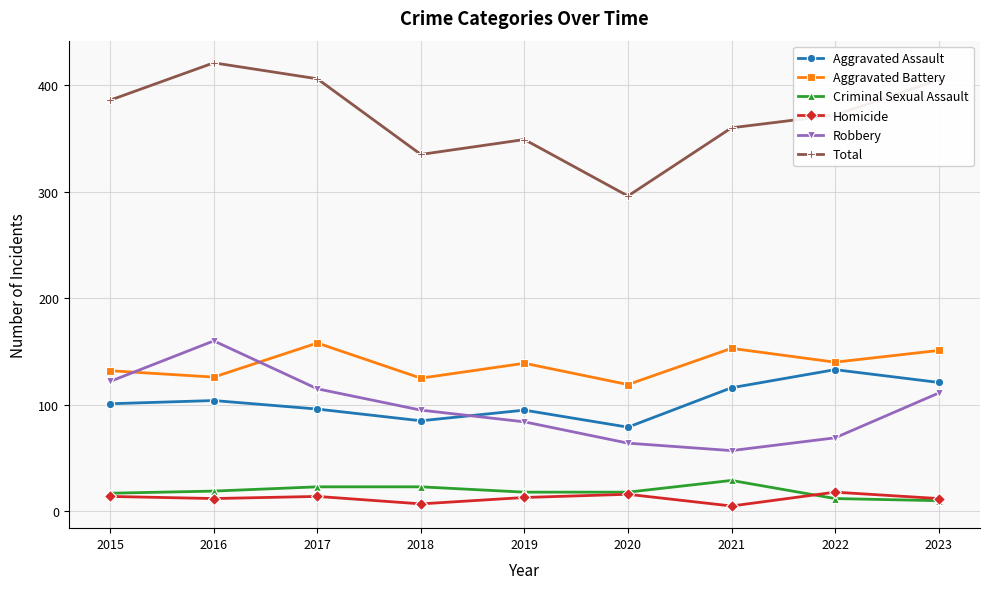

How many distinct data groups are displayed?

6